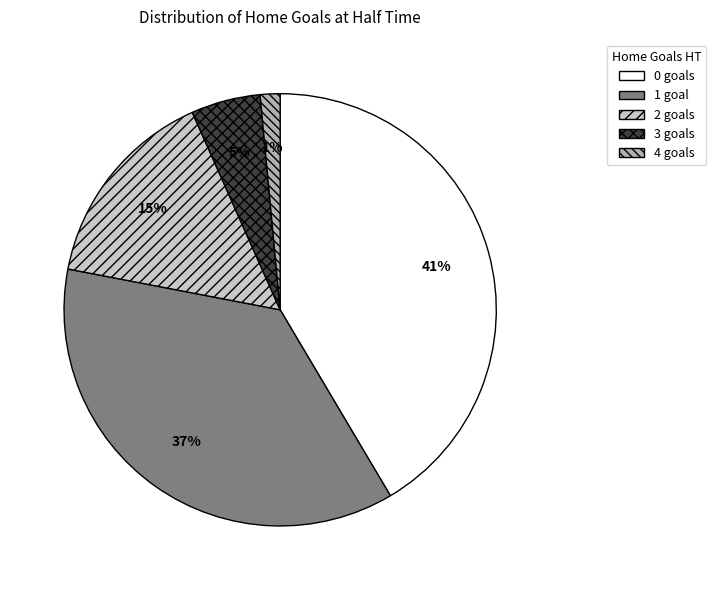

Which category has the smallest portion of the pie?

4